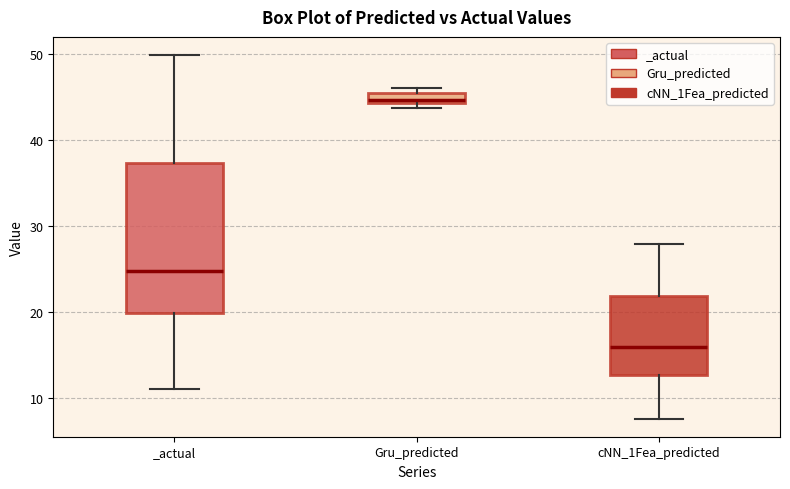

Which box has the lowest median line?

cNN_1Fea_predicted